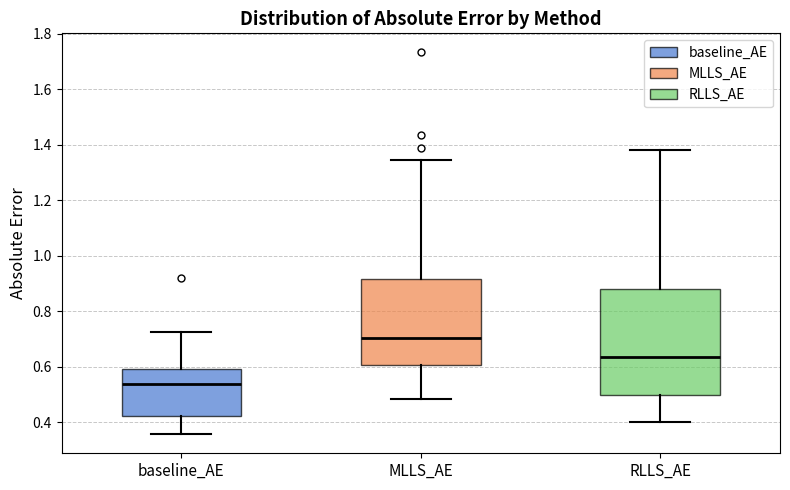

Comparing the boxes themselves (not the whiskers), which one is the tallest?

RLLS_AE